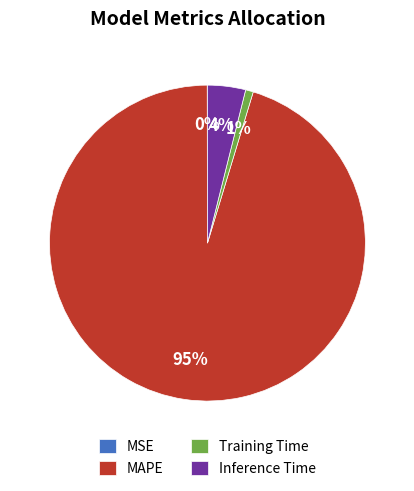

What is the majority slice?

MAPE